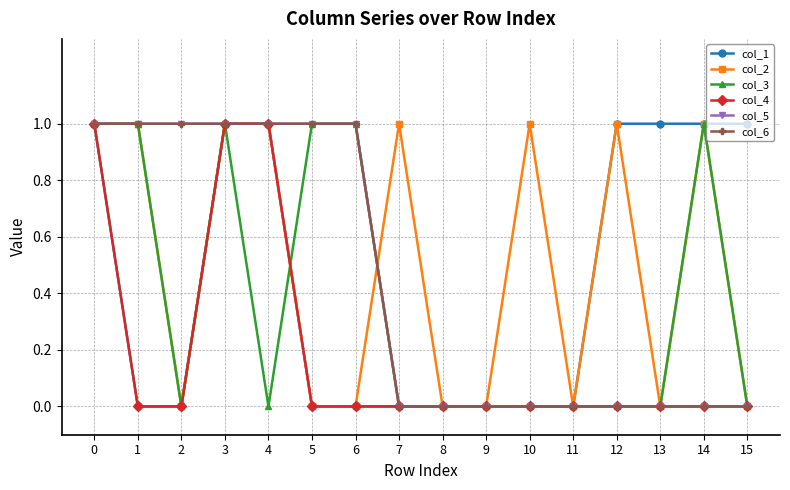

Where is col_2 nearest to the value 0?

2